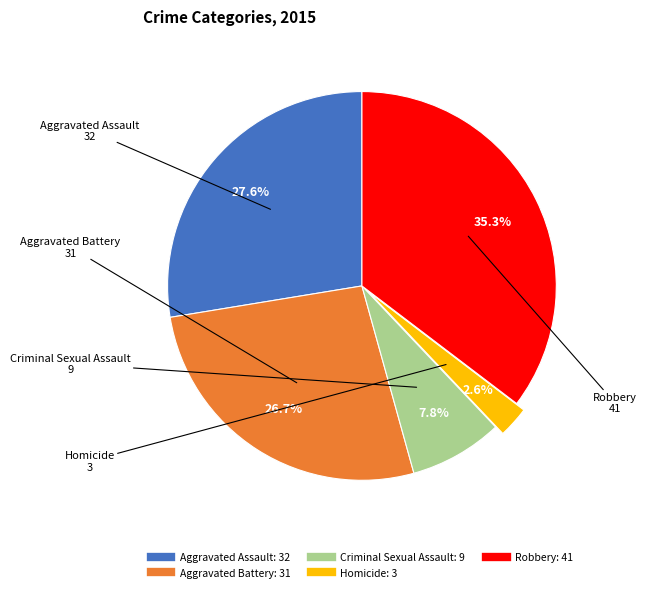

What is the smallest slice in the pie chart?

Homicide